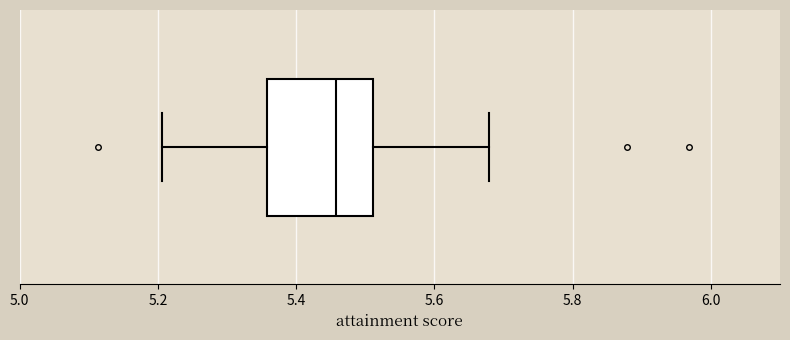

Transcribe this box plot: give where the median line is, the range the box spans, and where the two whiskers end, as read against the x-axis. The values are not printed on the chart, so give them approximately, as read against the axis.

median 5.46, box 5.36 to 5.52, whiskers 5.20 to 5.68